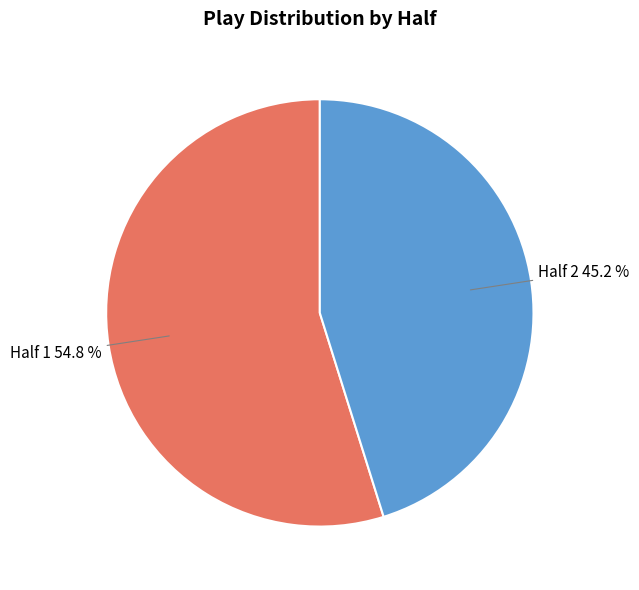

How many segments does this pie chart have?

2